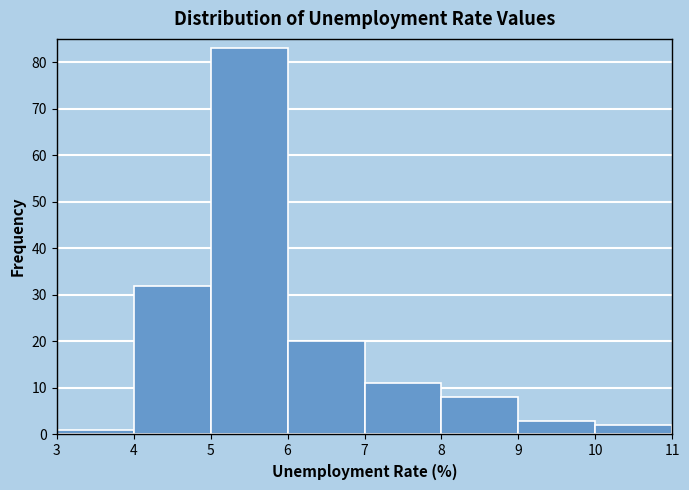

Reading left to right, transcribe this chart: for each bar, give the range it covers on the x-axis and its height. The values are not printed on the chart, so give them approximately, as read against the axis.

3 to 4: 1
4 to 5: 32
5 to 6: 83
6 to 7: 20
7 to 8: 11
8 to 9: 8
9 to 10: 3
10 to 11: 2